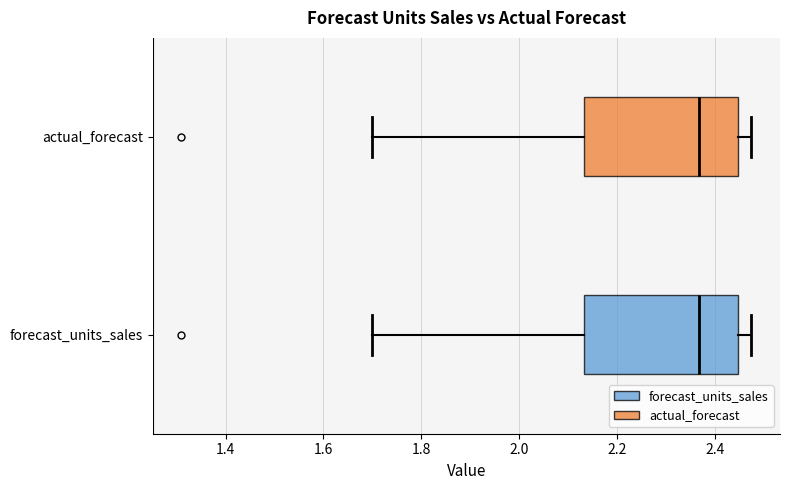

Where is the right edge of the box for actual_forecast on the x-axis? The values are not printed on the chart, so give them approximately, as read against the axis.

2.44